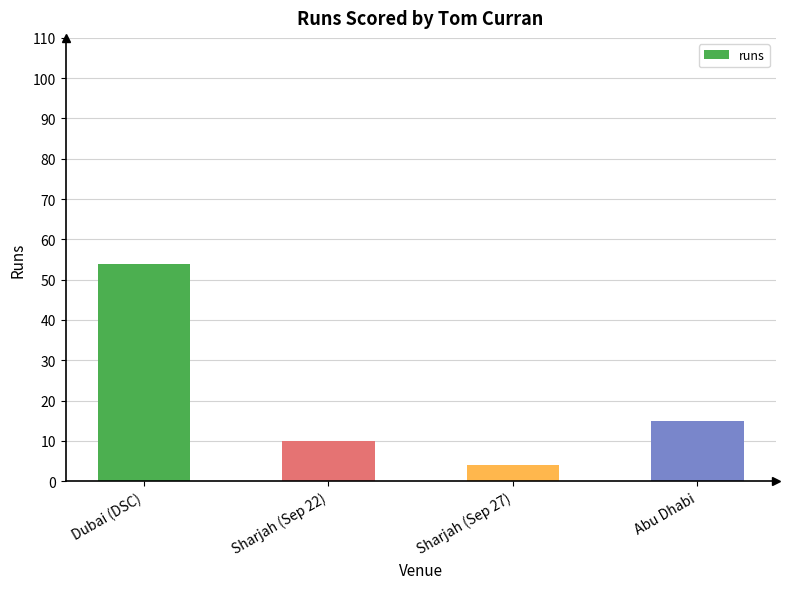

Which has a higher value, Dubai (DSC) or Abu Dhabi?

Dubai (DSC)